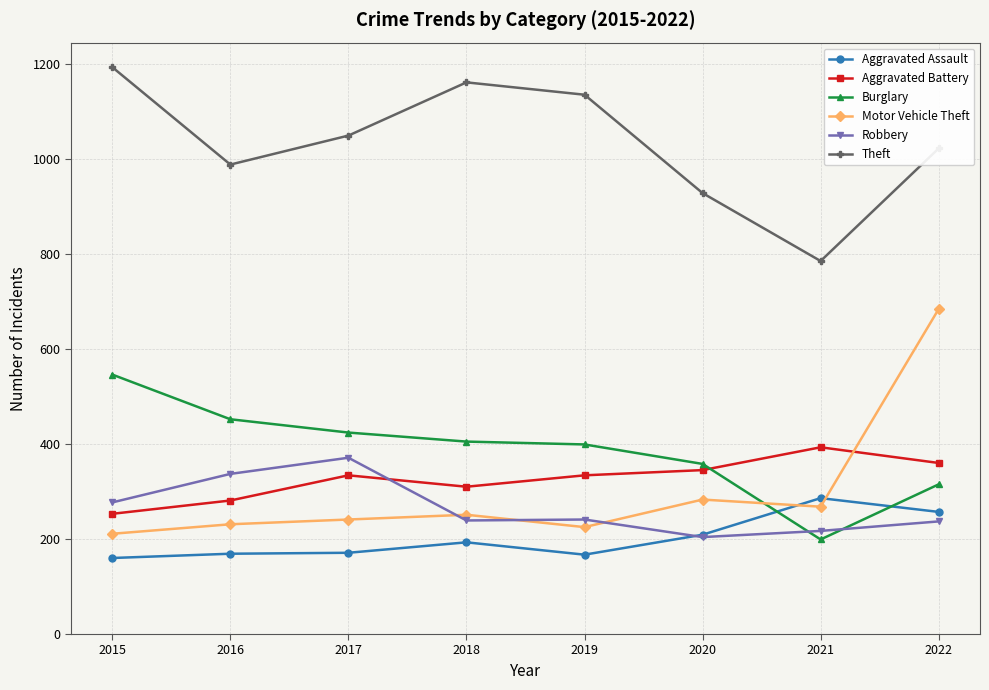

True or false: Robbery and Theft intersect in this chart.

False